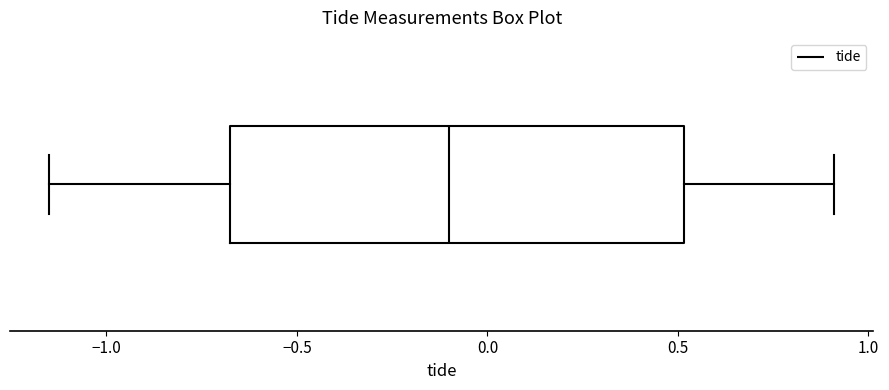

Transcribe this box plot: give where the median line is, the range the box spans, and where the two whiskers end, as read against the x-axis. The values are not printed on the chart, so give them approximately, as read against the axis.

median -0.10, box -0.65 to 0.50, whiskers -1.15 to 0.90